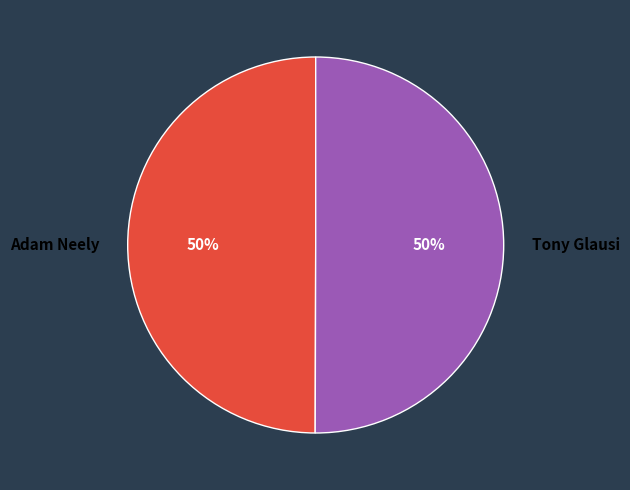

What is the ratio of the value at Adam Neely to the value at Tony Glausi?

1.0